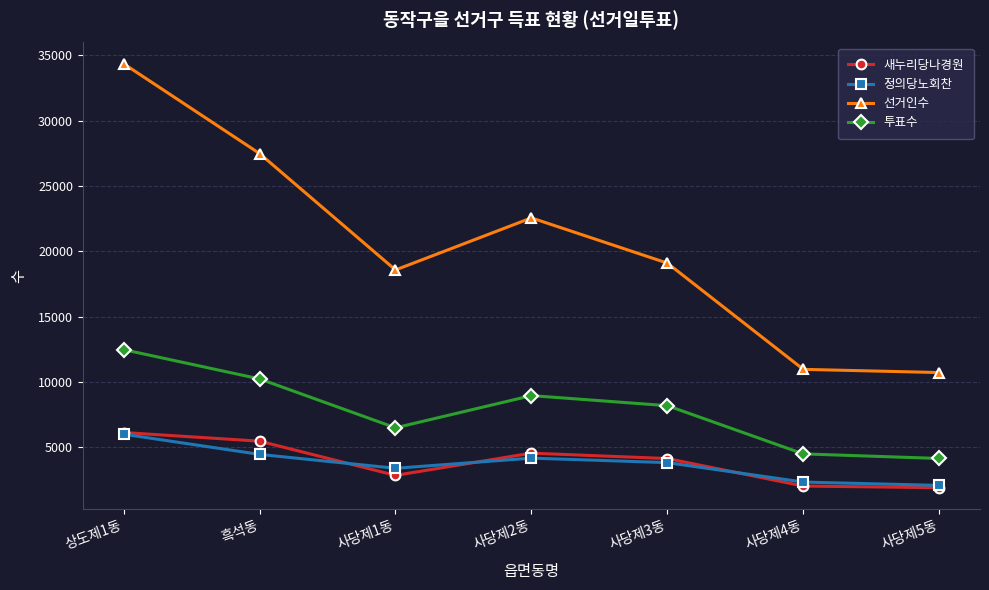

What position from the right is 사당제1동?

5